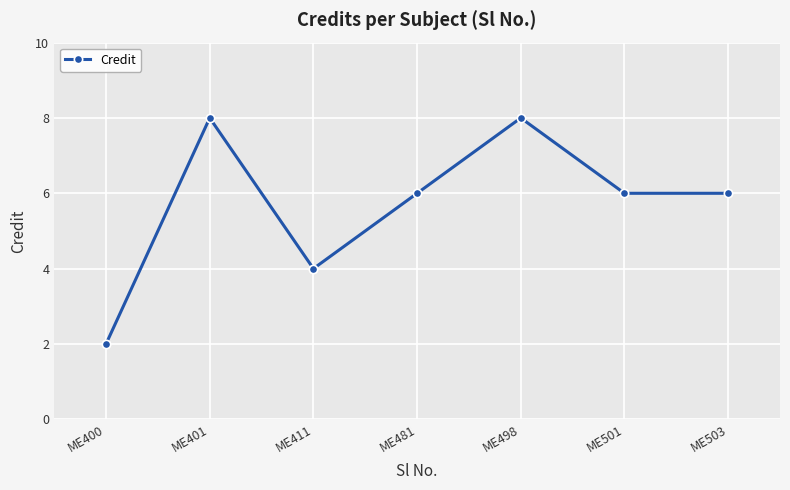

Is this an area chart (filled region under the line)?

No